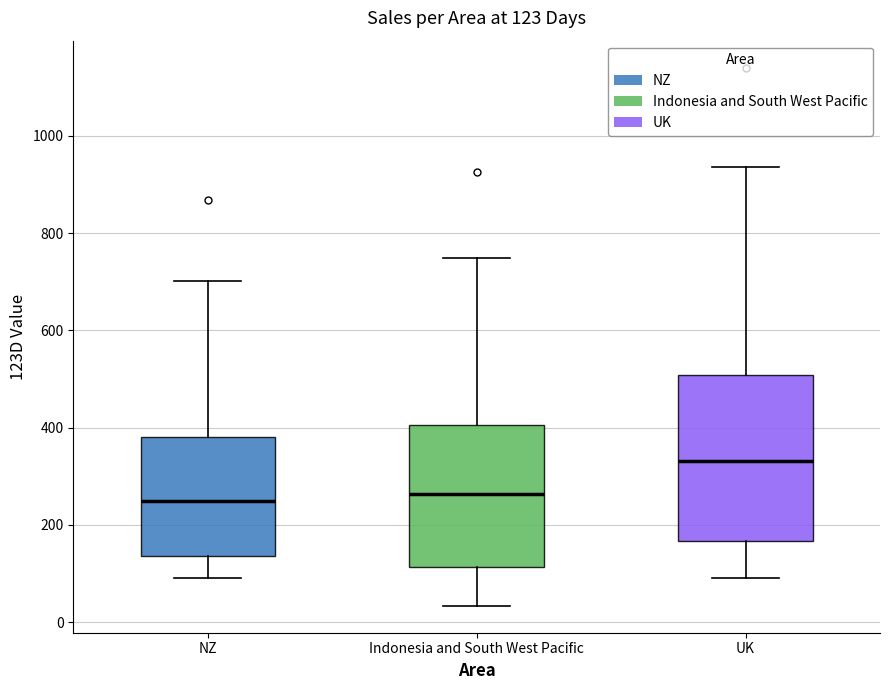

Comparing the boxes themselves (not the whiskers), which one is the tallest?

UK